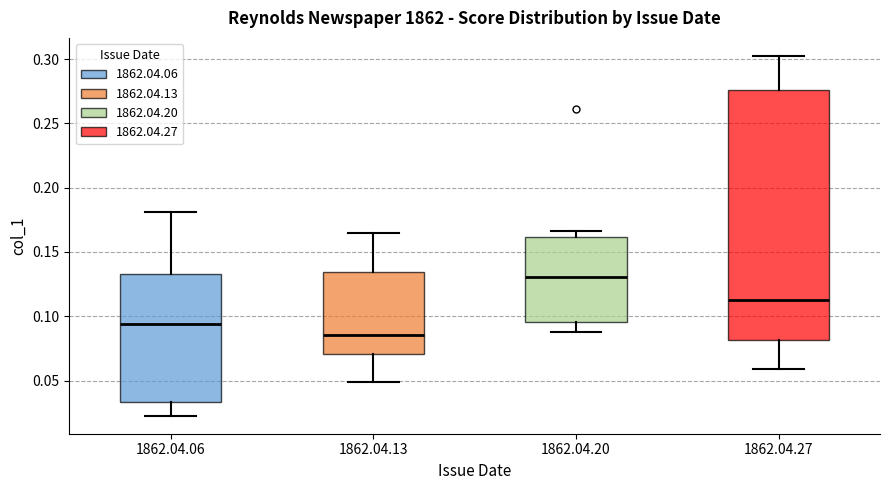

Which box has the lowest median line?

1862.04.13